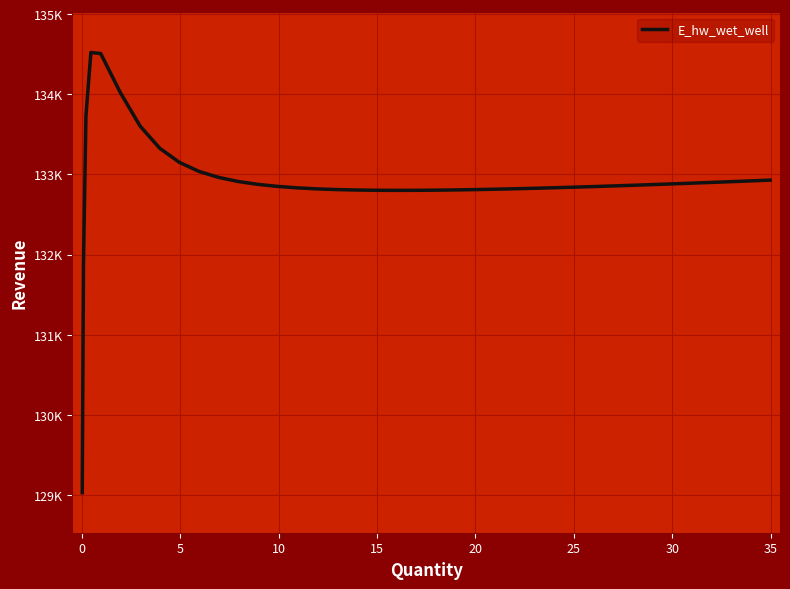

Where is the first local minimum?

19